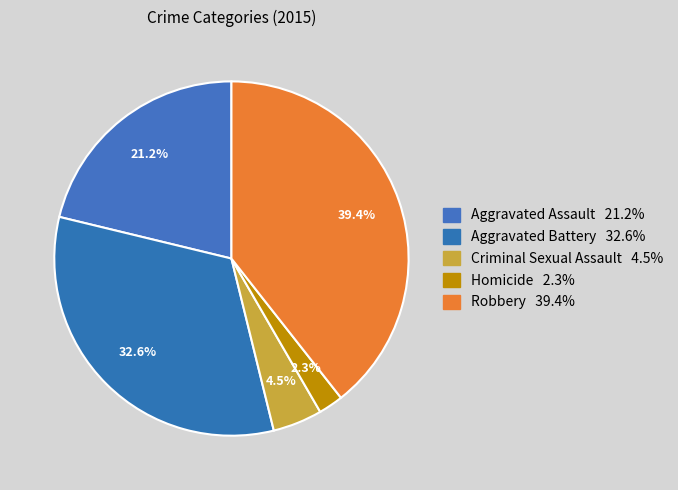

What percentage do Aggravated Assault and Homicide together represent?

23.5%